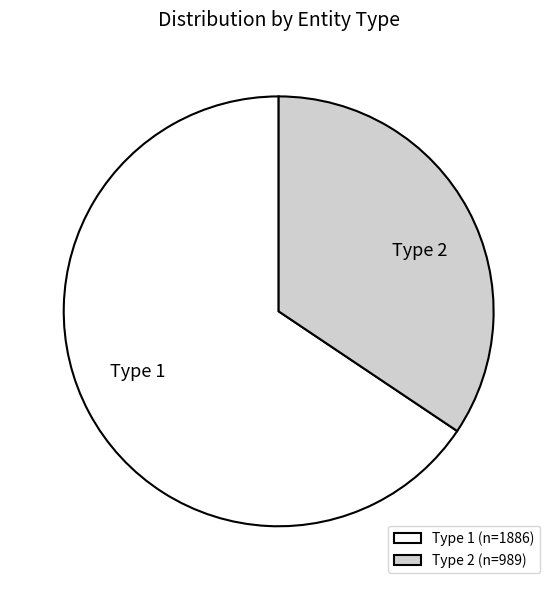

Combined, do Type 1 and Type 2 account for over 50%?

Yes